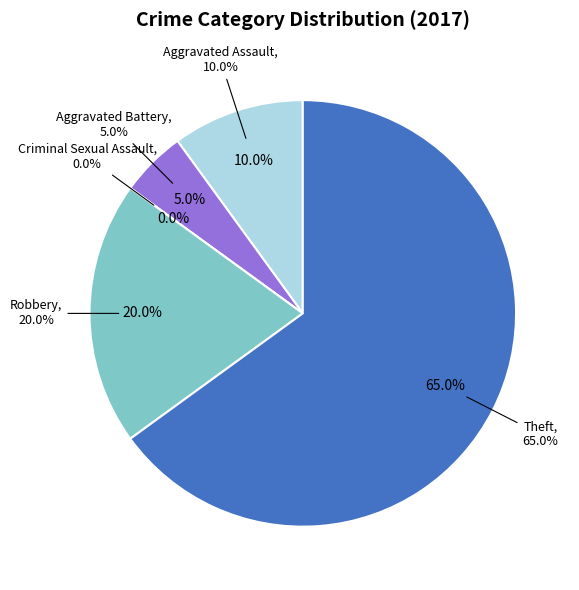

What is the smallest slice in the pie chart?

Criminal Sexual Assault